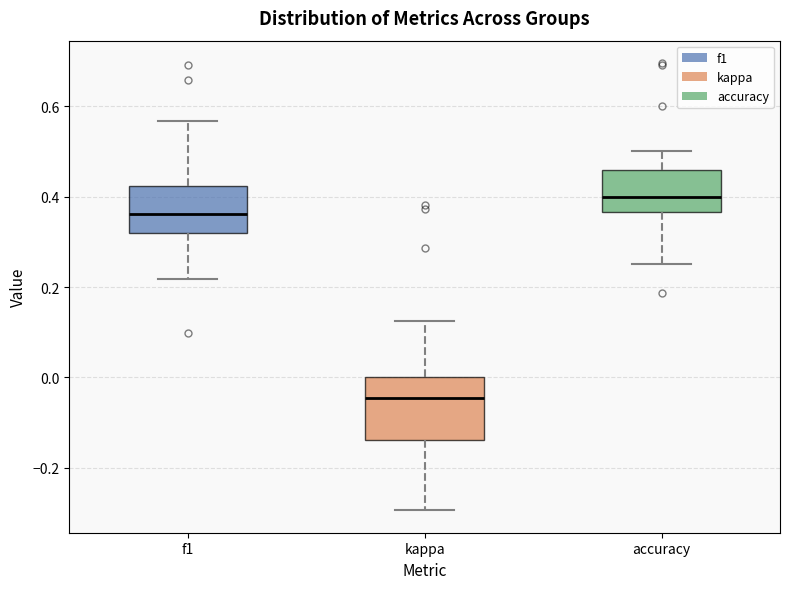

Which box is the tallest, from its lower edge to its upper edge?

kappa